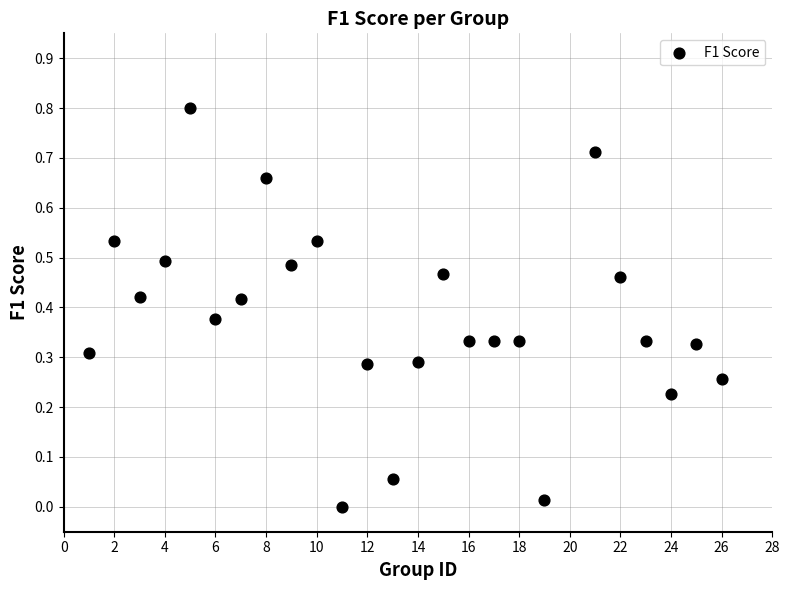

What is the range of X values (max minus min)?

25.0